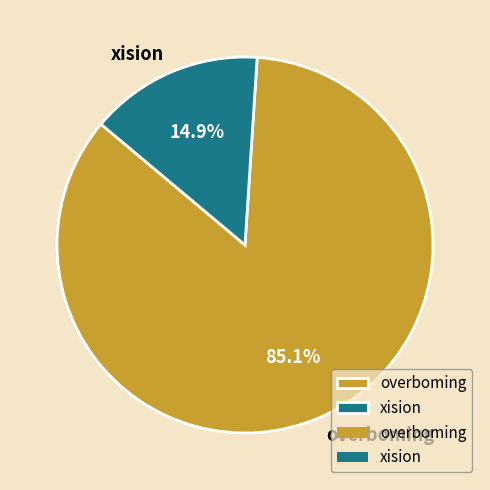

The xision slice represents 3% of the pie. True or false?

False